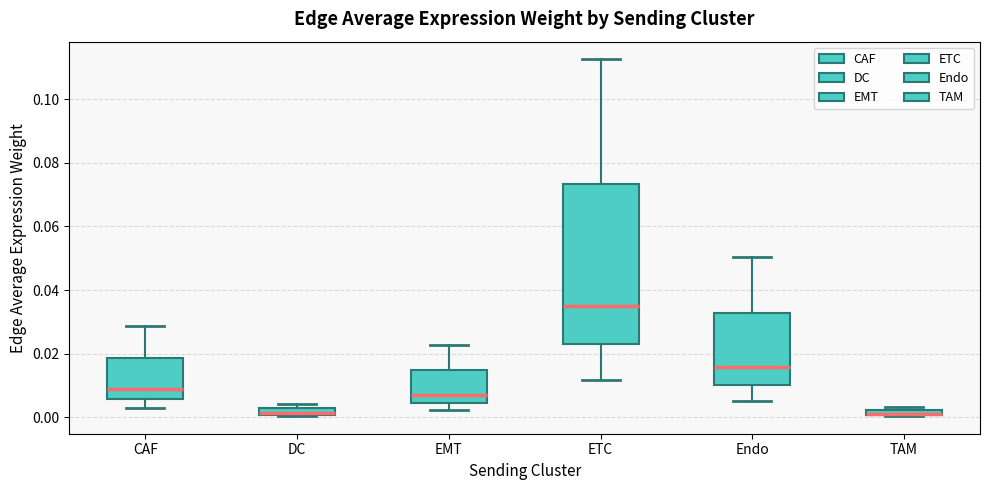

Comparing the boxes themselves (not the whiskers), which one is the tallest?

ETC